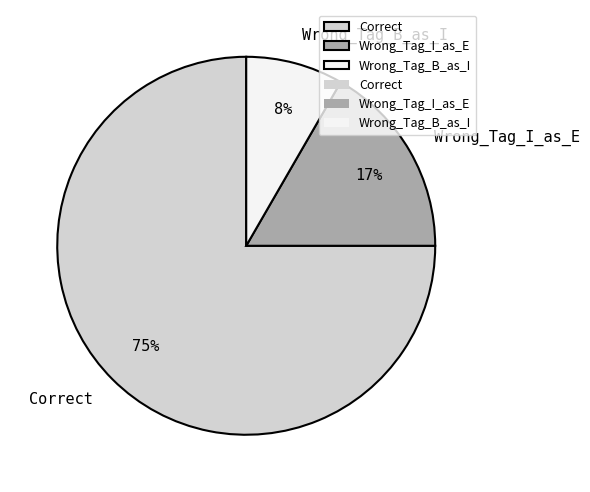

What percentage is the Wrong_Tag_B_as_I slice, to the nearest percent?

8%